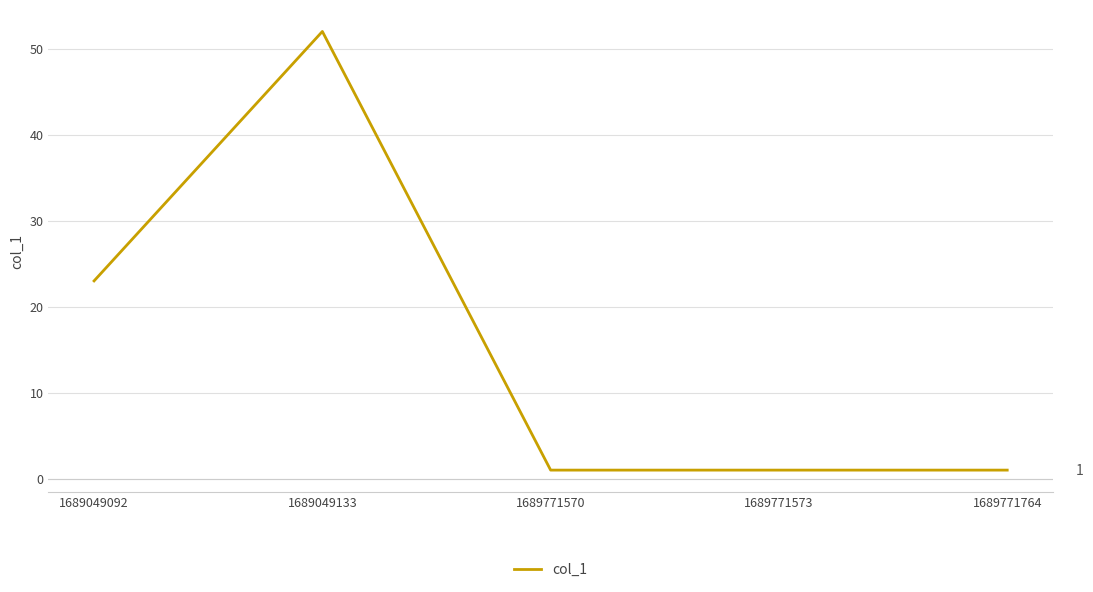

How many series are shown in this chart?

1